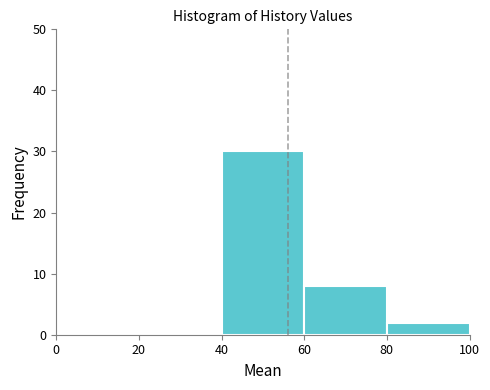

Reading left to right, transcribe this chart: for each bar, give the range it covers on the x-axis and its height. The values are not printed on the chart, so give them approximately, as read against the axis.

0 to 20: 0
20 to 40: 0
40 to 60: 30
60 to 80: 8
80 to 100: 2